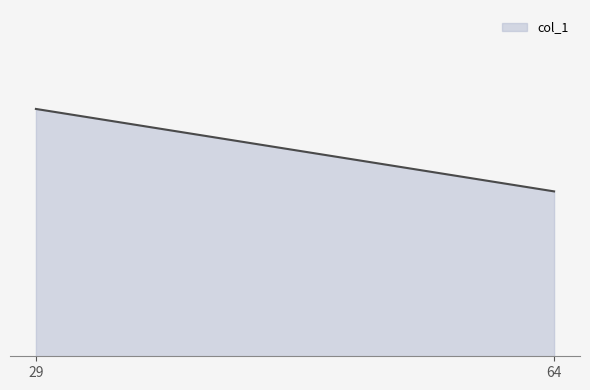

Rank the categories by value from lowest to highest.

64, 29